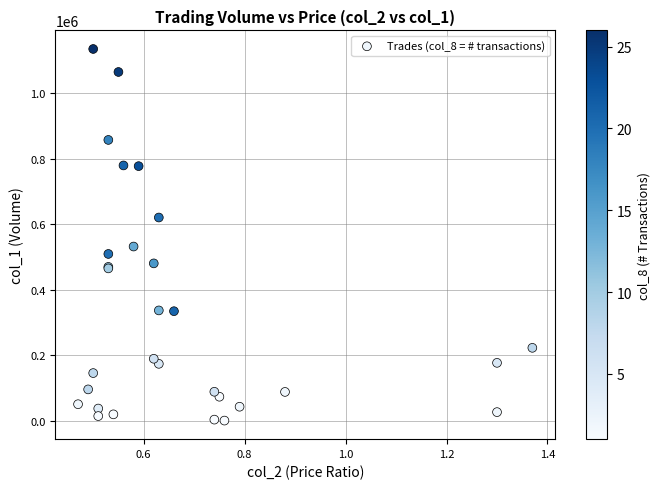

What Y value in the scatter plot is closest to 567885?

532060